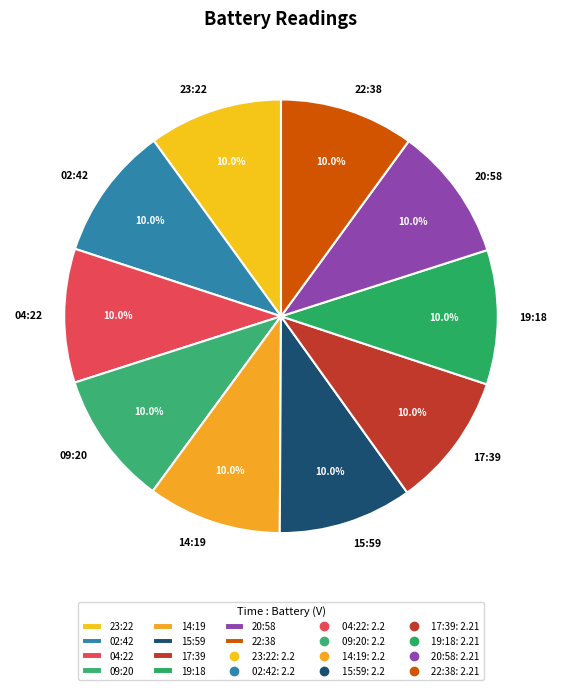

What is the ratio of the value at 14:19 to the value at 15:59?

1.0